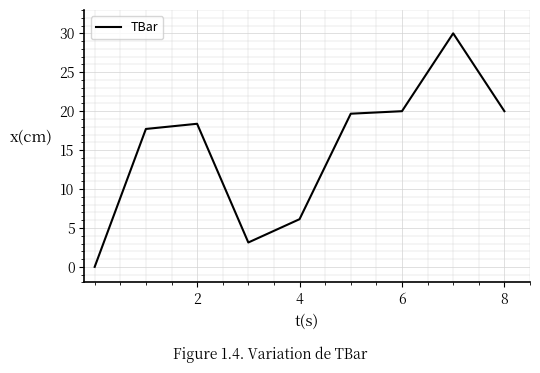

What is the difference between the maximum and minimum values?

30.0